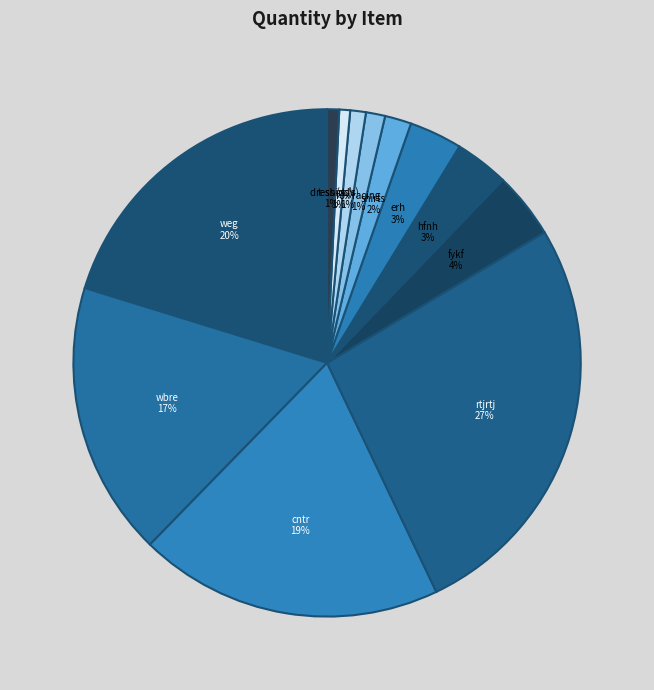

Is erh the majority of the pie?

No